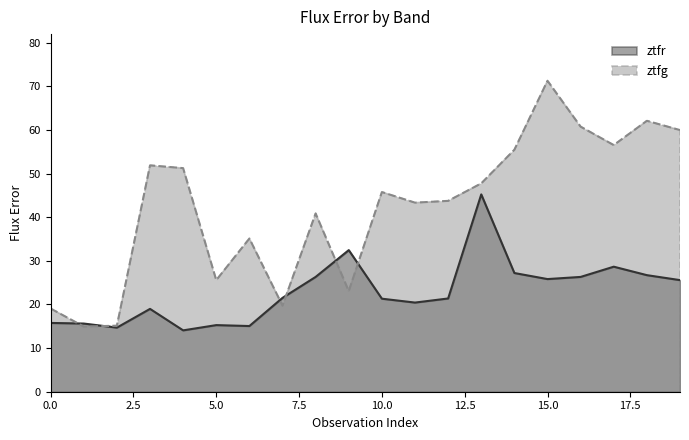

At which category does ztfr reach its first local valley?

2